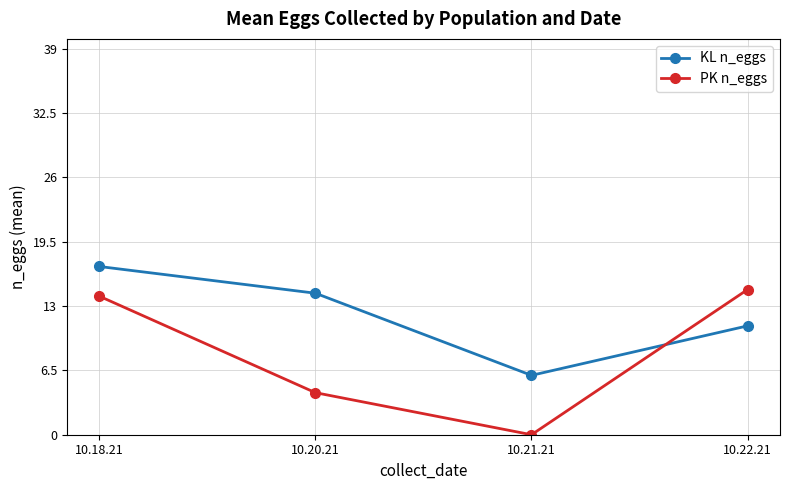

Where is the first local minimum for PK n_eggs?

10.21.21